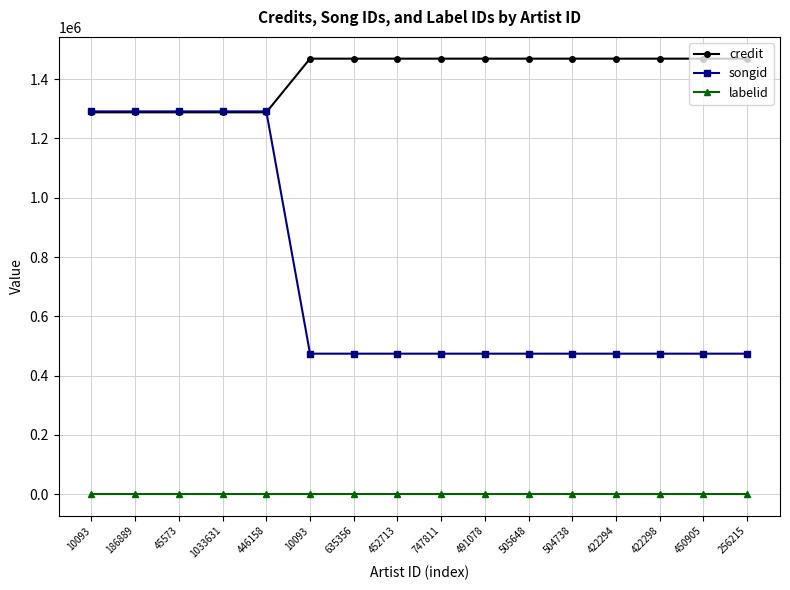

How many data points in credit are less than 1468837?

5